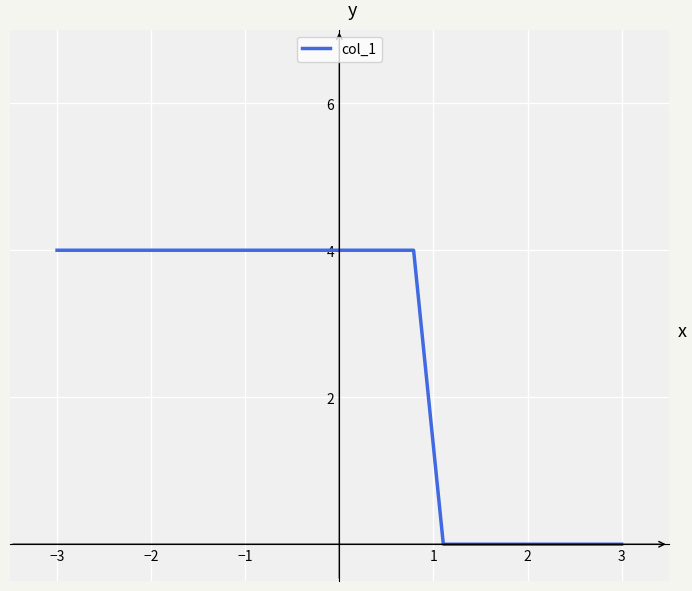

What is the maximum value shown in the chart?

4